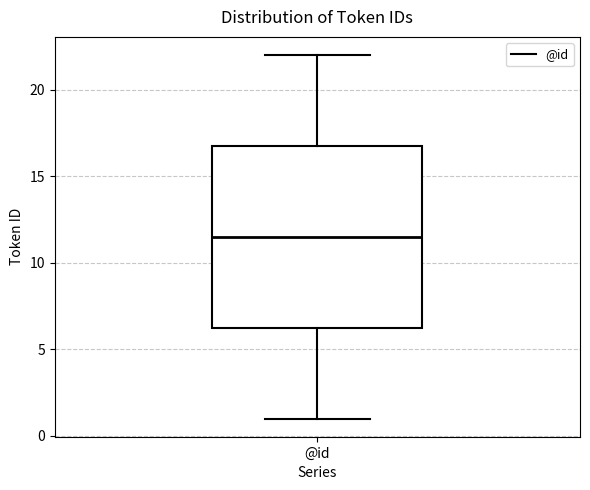

Transcribe this box plot: give where the median line is, the range the box spans, and where the two whiskers end, as read against the y-axis. The values are not printed on the chart, so give them approximately, as read against the axis.

median 11.5, box 6.5 to 17.0, whiskers 1.0 to 22.0